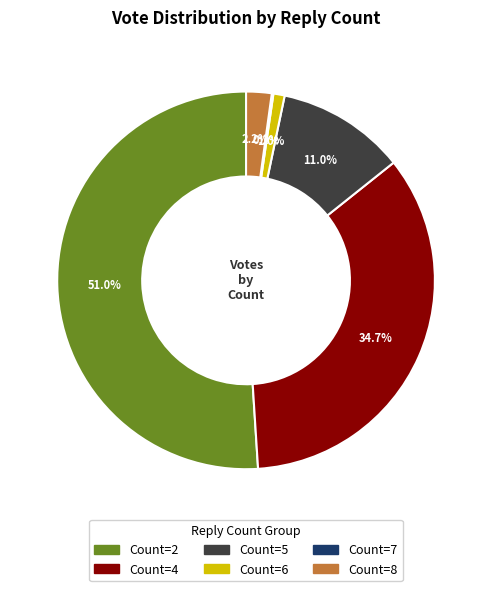

To the nearest percent, what is the average slice percentage?

17%